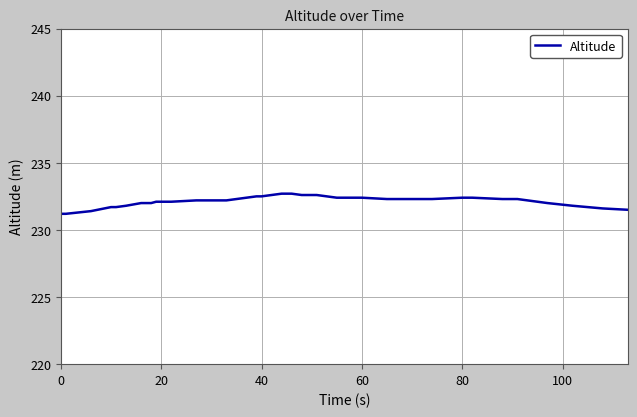

What is the greatest value displayed?

232.7